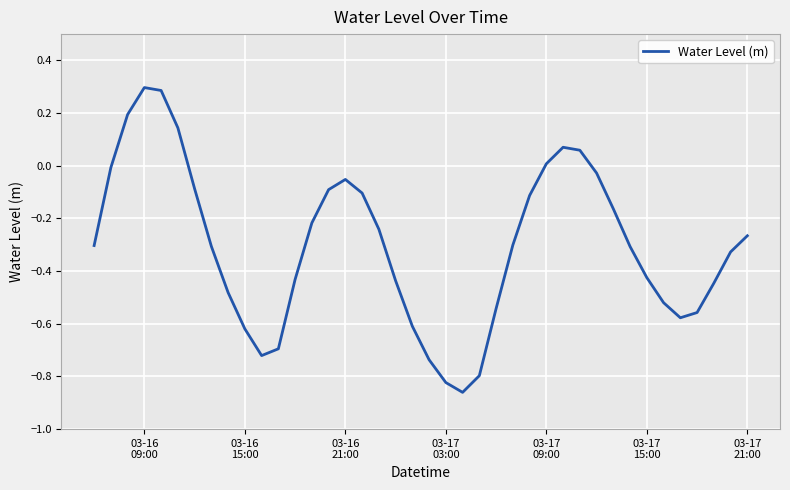

What is the maximum value shown in the chart?

0.3